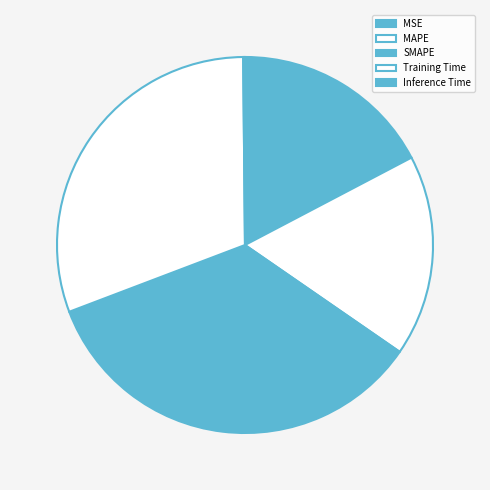

To the nearest percent, what is the average slice percentage?

20%